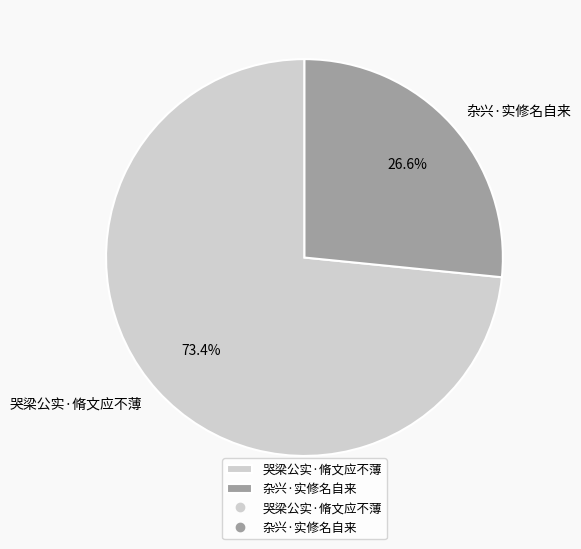

Rank the categories by value from lowest to highest.

杂兴·实修名自来, 哭梁公实·脩文应不薄